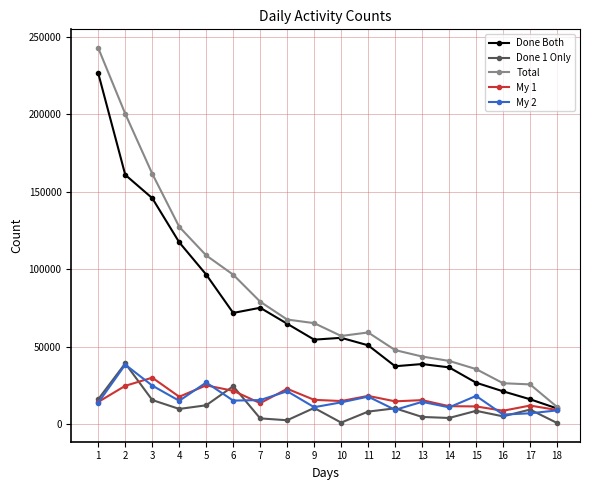

What is the greatest value displayed?

242605